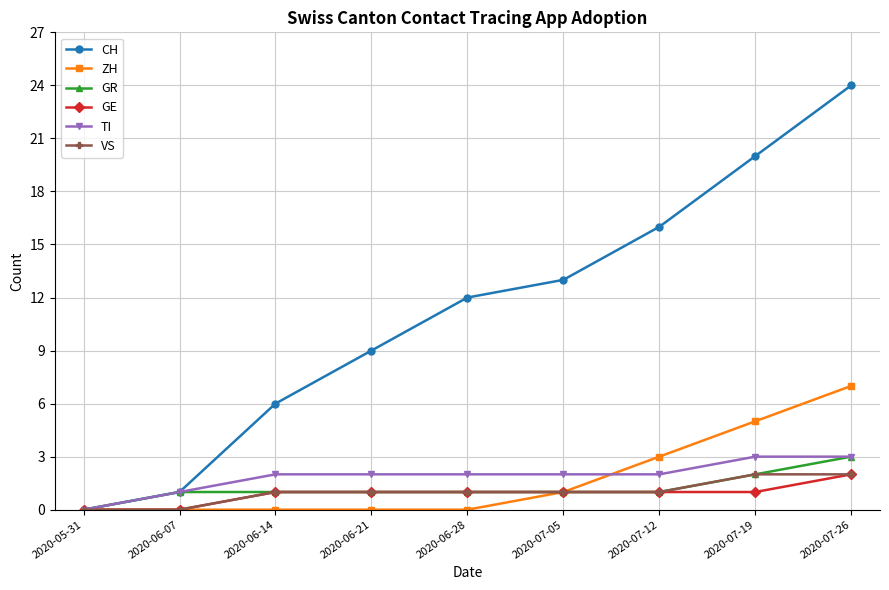

What are all the series names shown in the legend?

CH, ZH, GR, GE, TI, VS